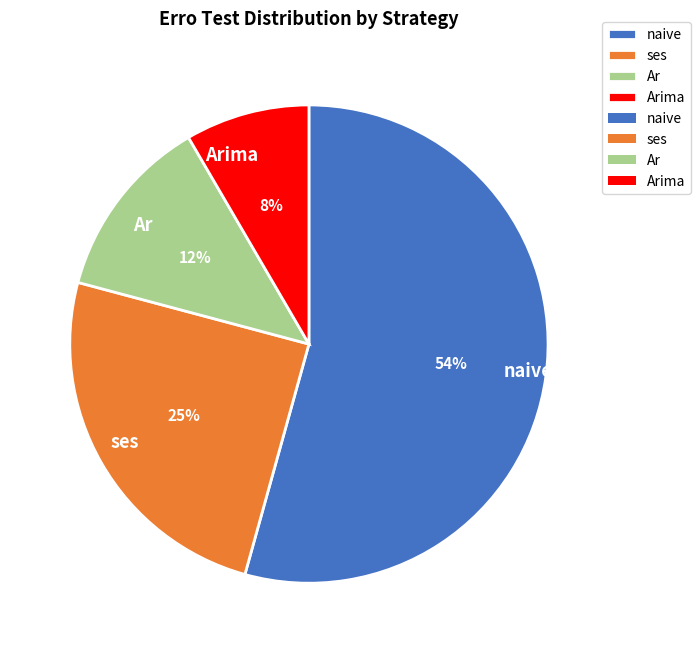

How many segments does this pie chart have?

4